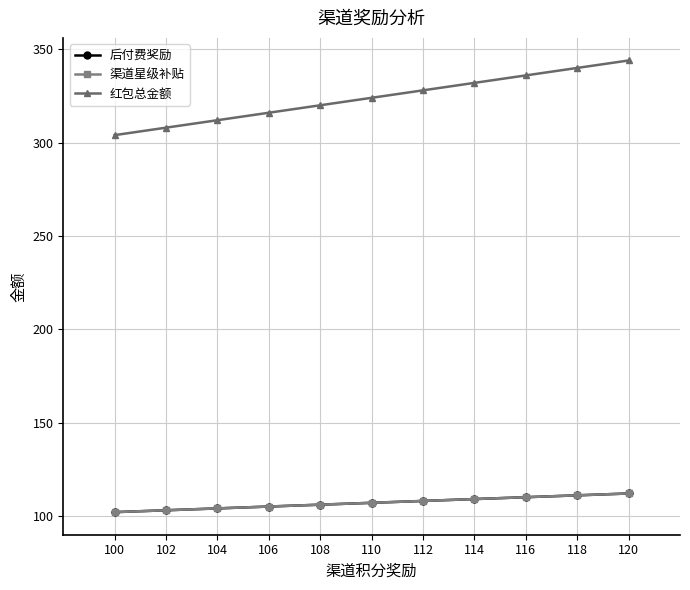

True or false: 后付费奖励 and 渠道星级补贴 intersect in this chart.

False